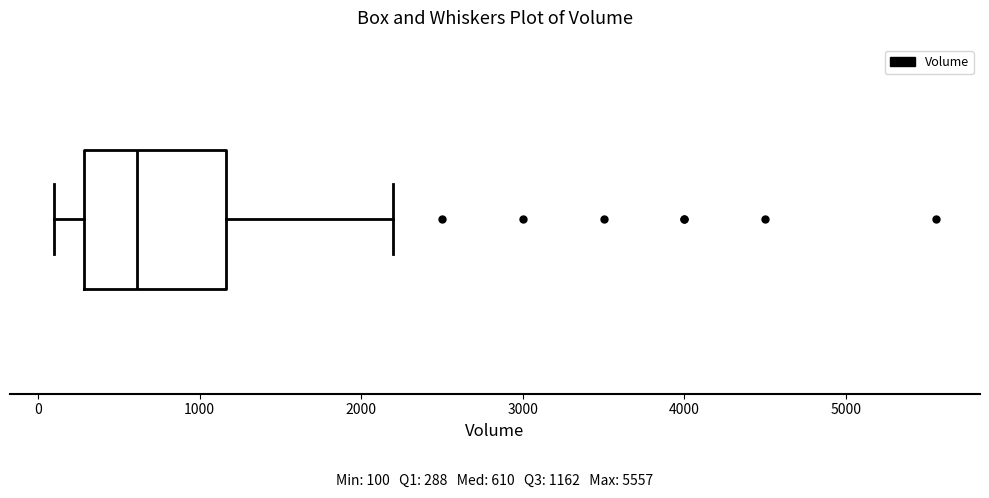

Read this box plot against the x-axis: the position of the median line, the range covered by the box, and the ends of both whiskers. The values are not printed on the chart, so give them approximately, as read against the axis.

median 600, box 300 to 1200, whiskers 100 to 2200